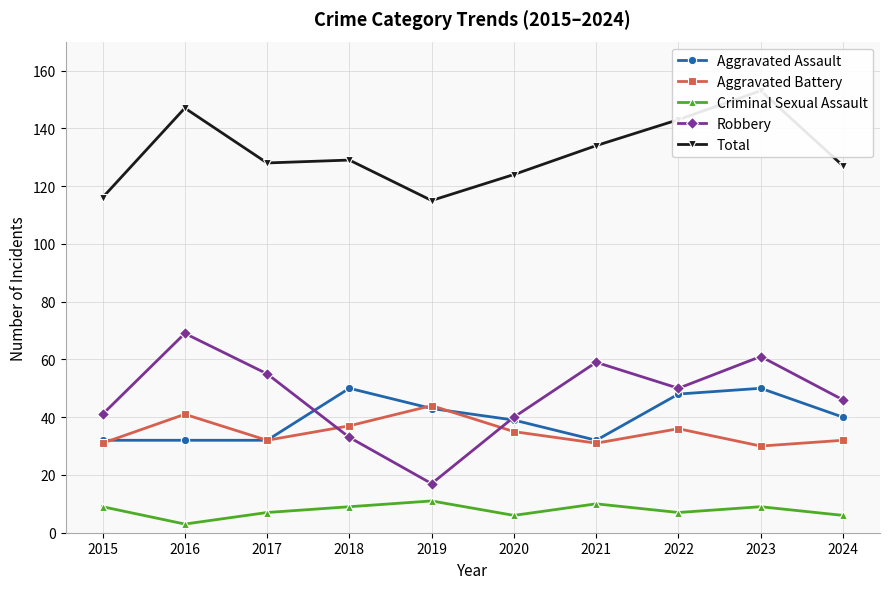

How many lines are shown in the chart?

5